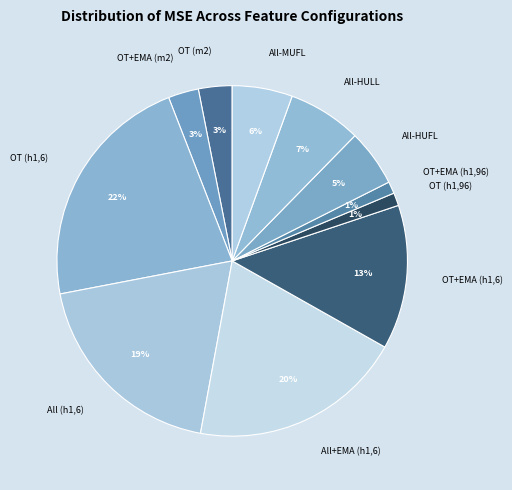

Count the number of slices in the pie.

11